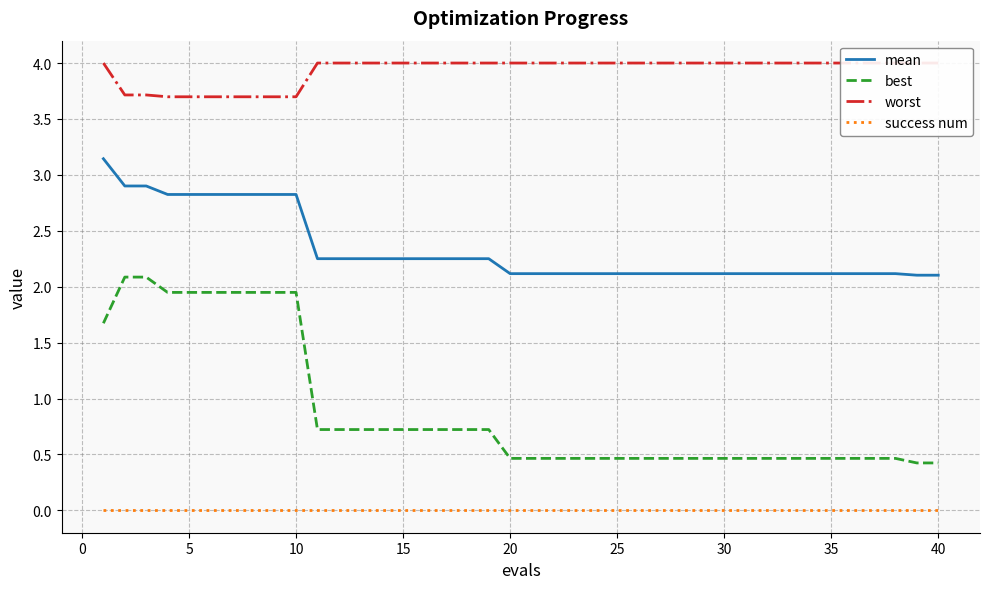

What is the maximum value for best?

2.1